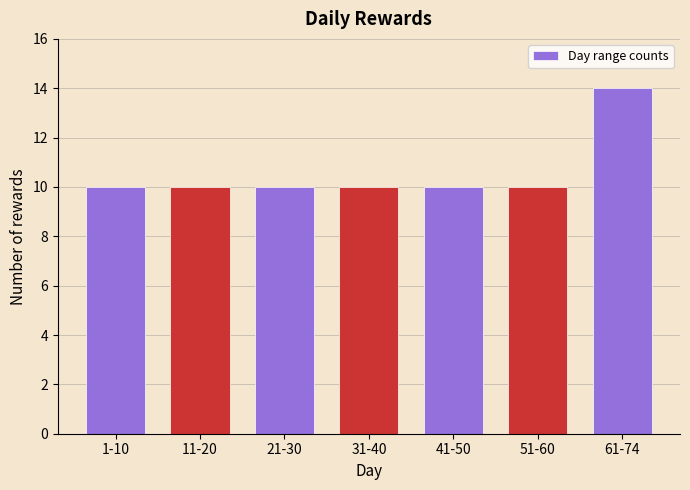

Reading left to right, extract all data points from this chart.

10	10	10	10	10	10	14